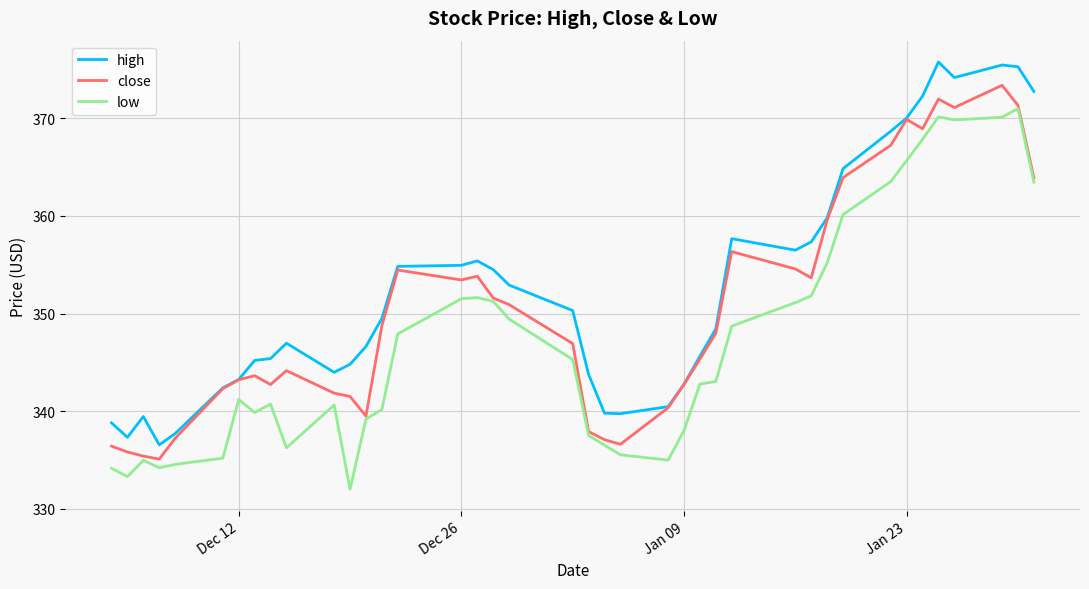

What is the smallest value displayed?

332.0